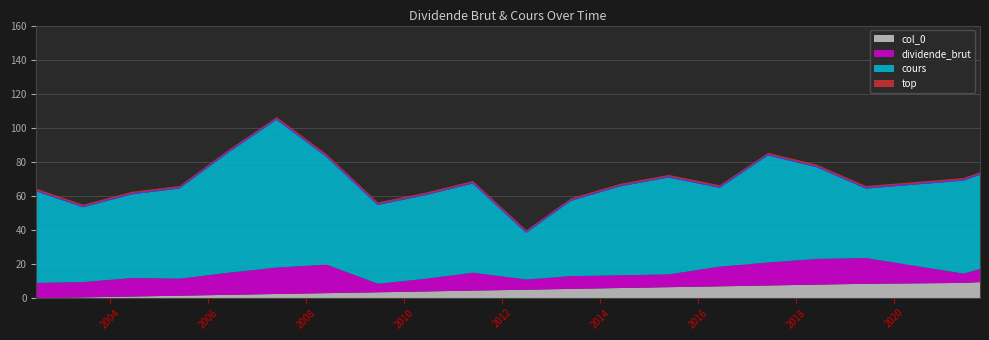

Between which two adjacent categories do col_0 and dividende_brut first intersect?

2004-06-11 and 2005-05-30